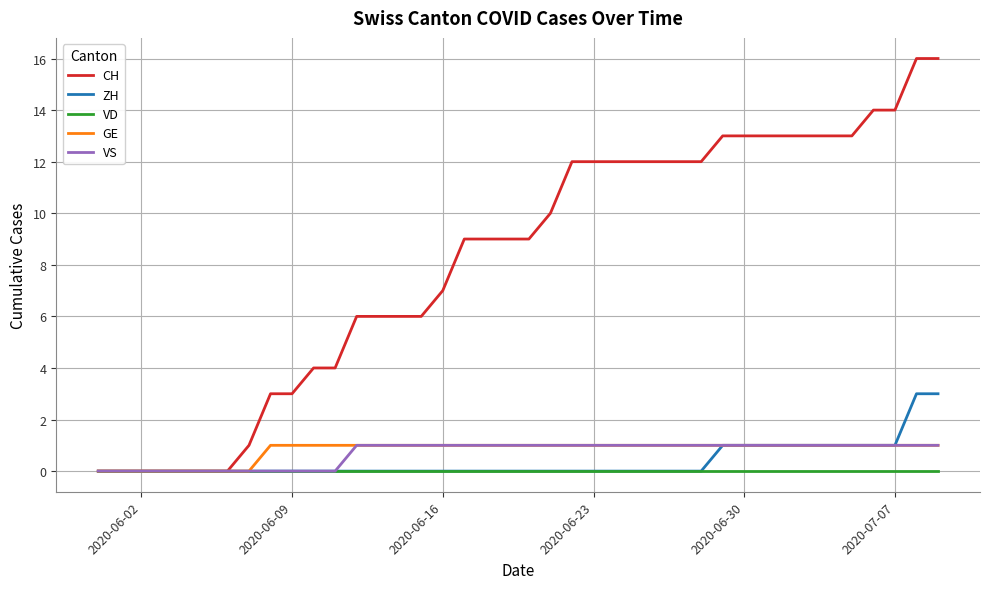

What is the maximum value shown in the chart?

16